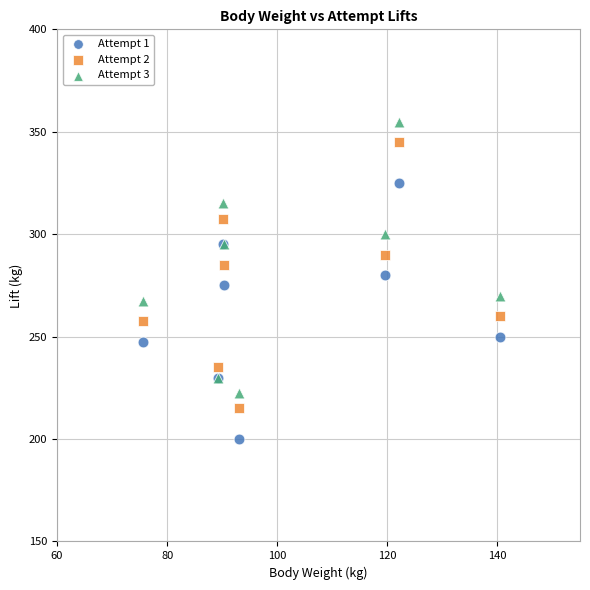

What are all the series names shown in the legend?

Attempt 1, Attempt 2, Attempt 3